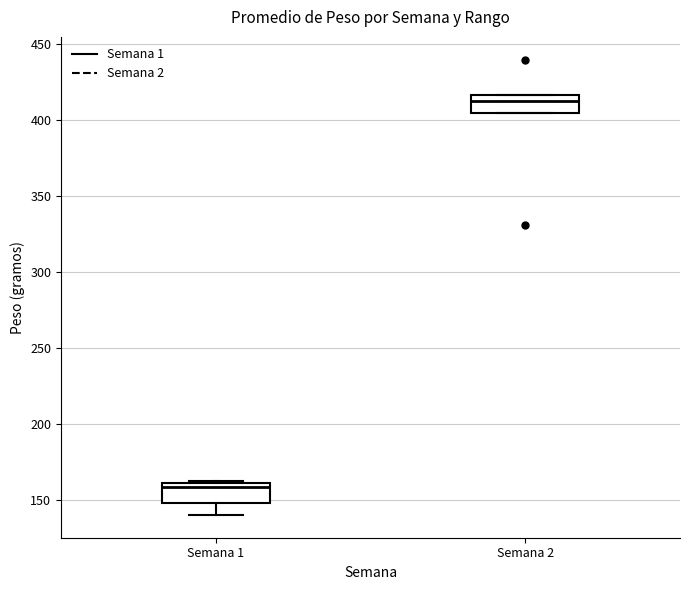

Which box has the highest median line?

Semana 2